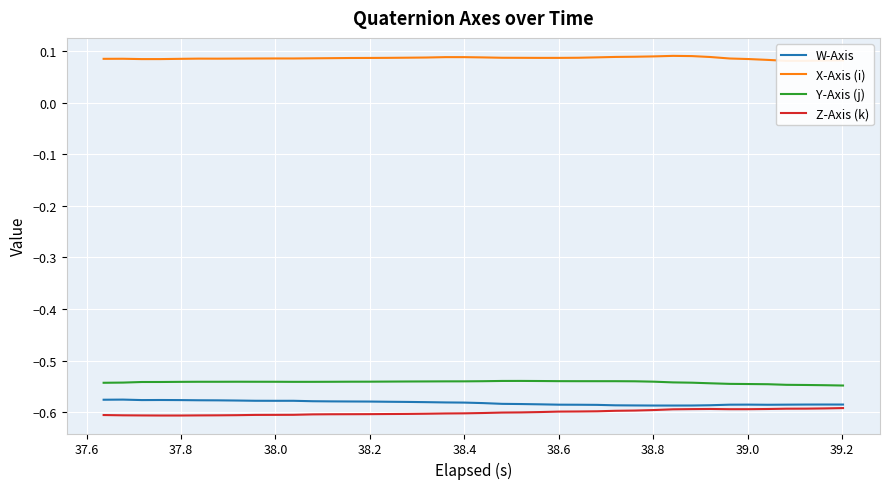

True or false: W-Axis and Y-Axis (j) intersect in this chart.

False